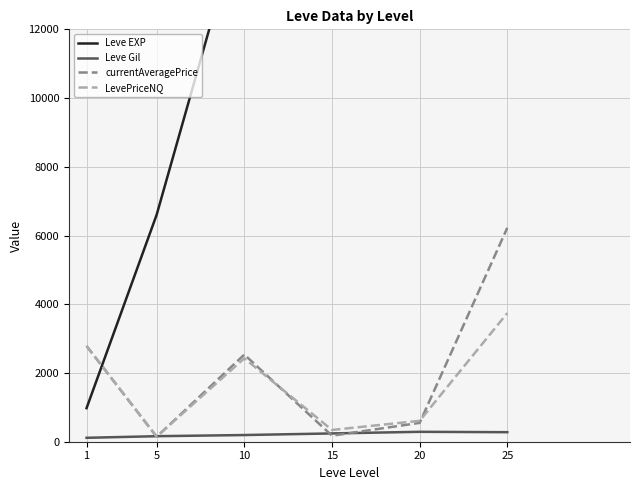

What is the value of the LevePriceNQ point at the 2nd from the left?

149.8